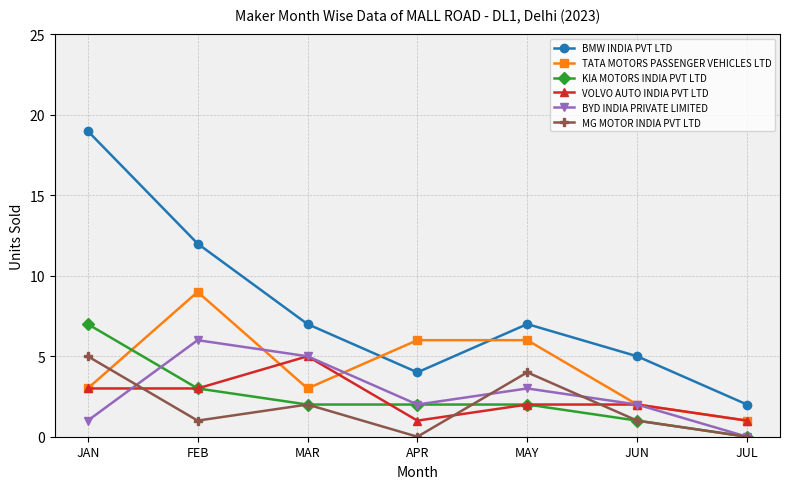

How many values in KIA MOTORS INDIA PVT LTD are above zero?

6